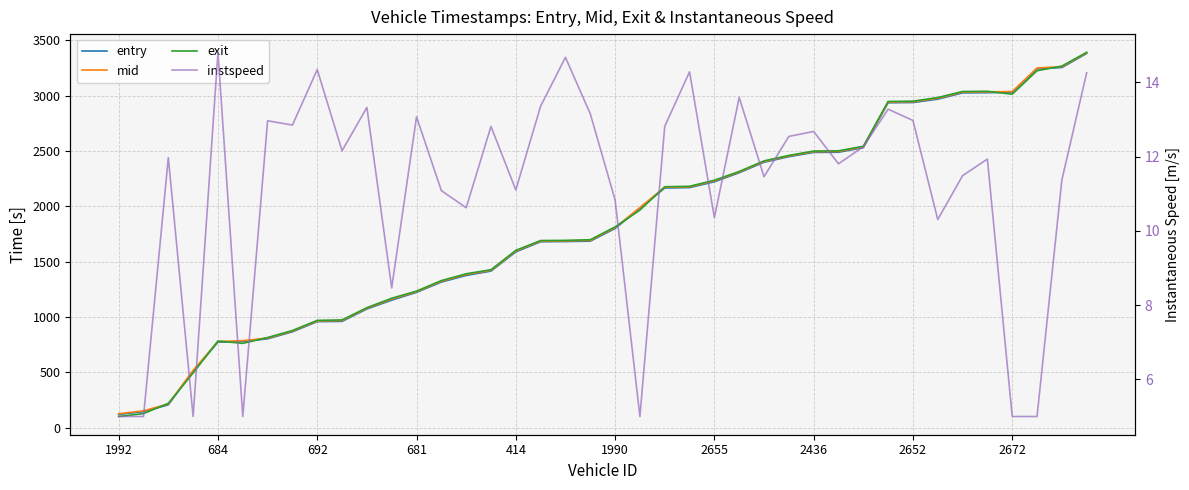

Where do entry and exit first cross each other?

684 and 692